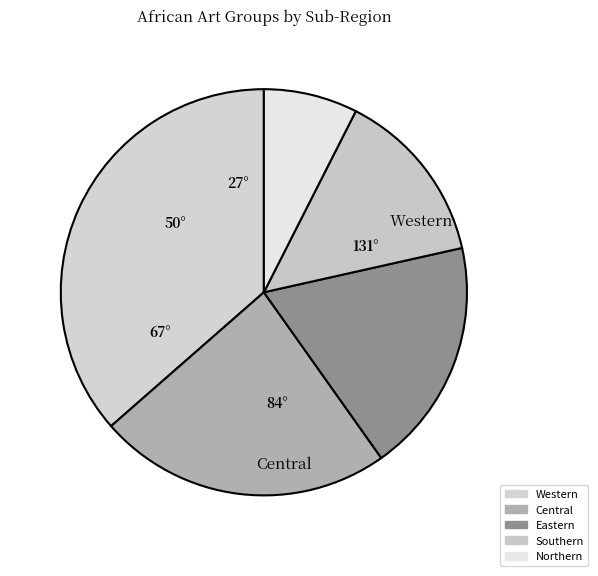

The Central slice represents 23% of the pie. True or false?

True